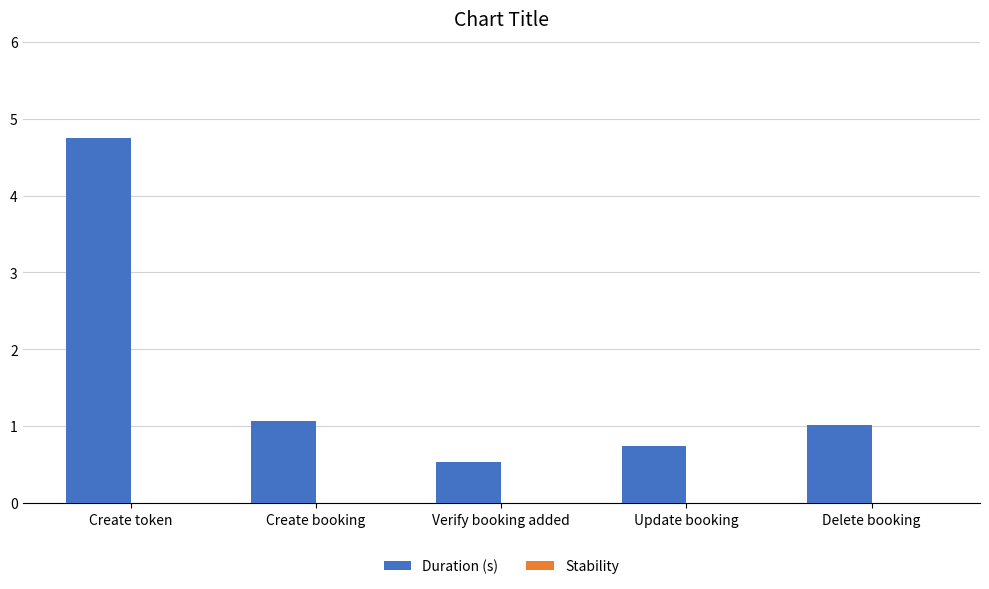

What is the maximum value shown in the chart?

4.8